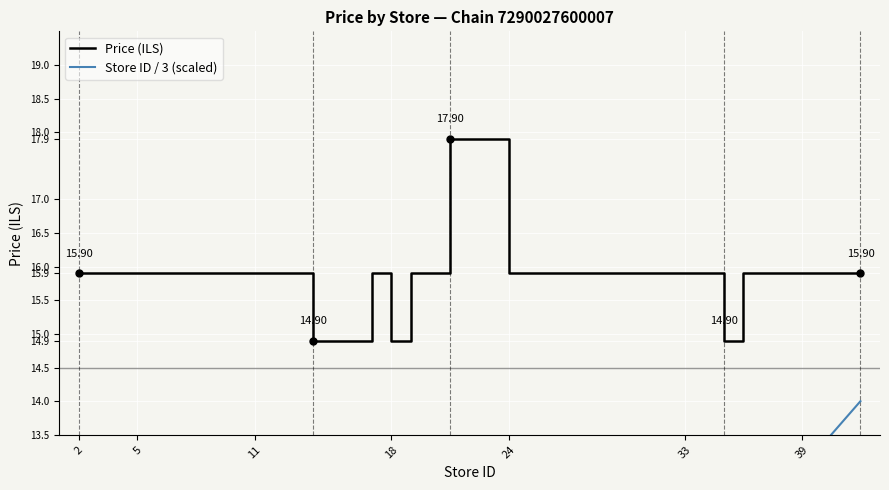

In Price (ILS), how many points are lower than both neighbors (excluding endpoints)?

3